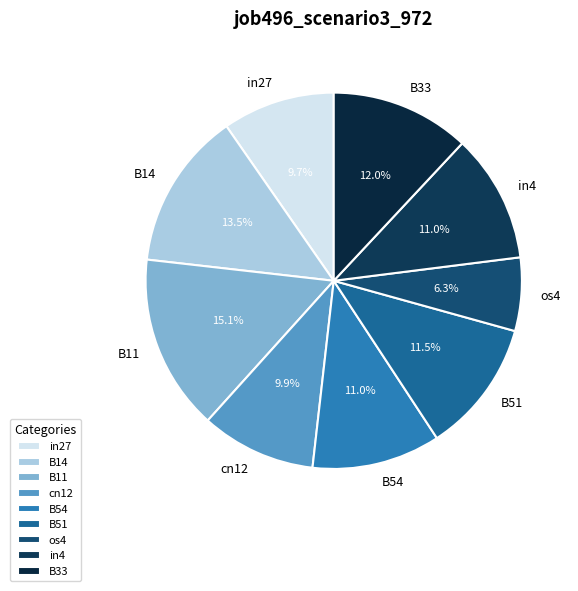

How many slices are in this pie chart?

9